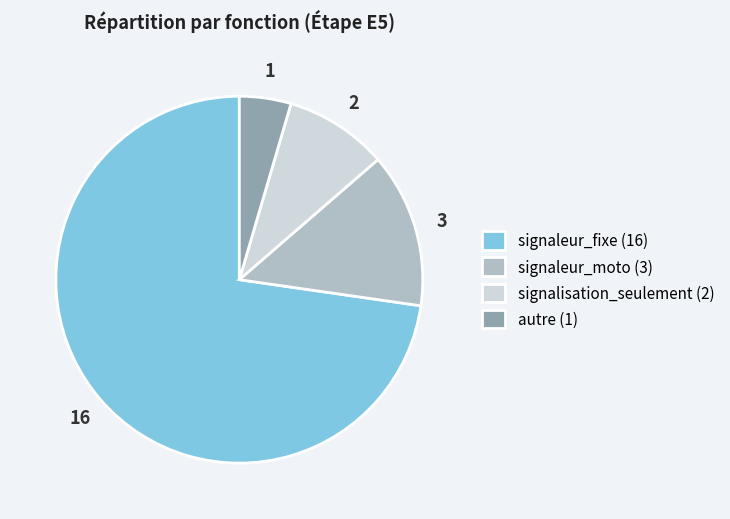

Do signalisation_seulement (2) and autre (1) together represent more than half of the pie?

No